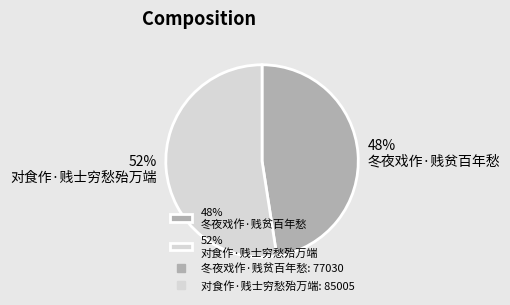

Which slice is the largest?

52% 对食作·贱士穷愁殆万端